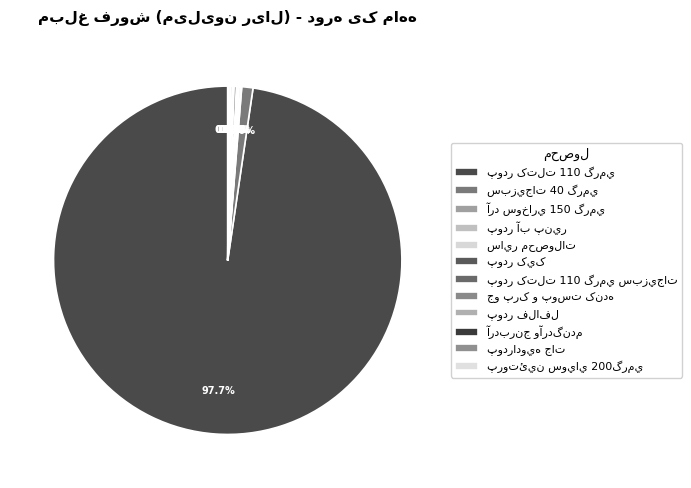

To the nearest percent, what is the average slice percentage?

8%